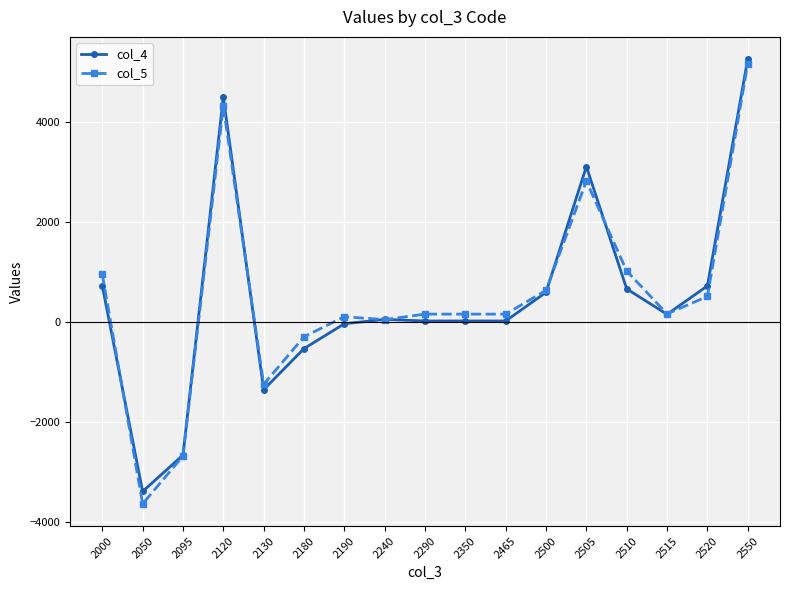

The value of col_4 at 2050 is -3388. True or false?

True